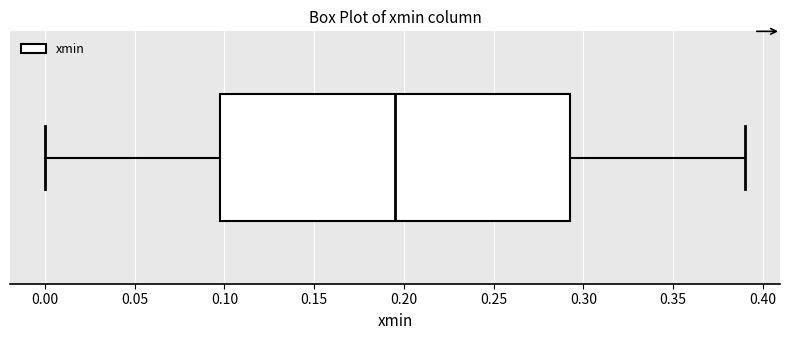

Read this box plot against the x-axis: the position of the median line, the range covered by the box, and the ends of both whiskers. The values are not printed on the chart, so give them approximately, as read against the axis.

median 0.195, box 0.100 to 0.295, whiskers 0.000 to 0.390